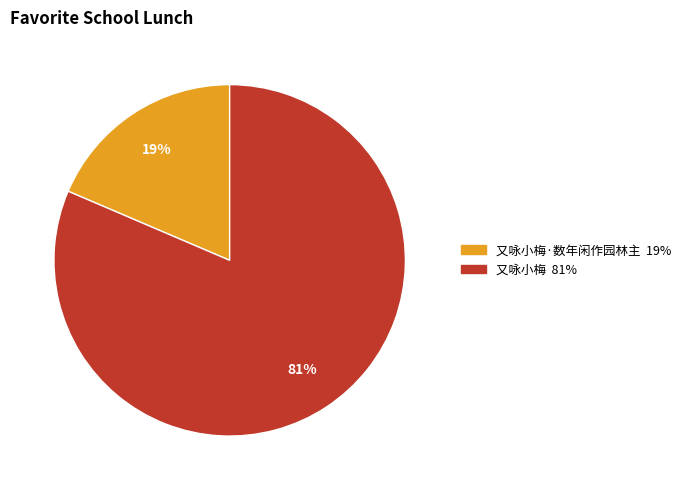

Does any single category account for the majority?

Yes